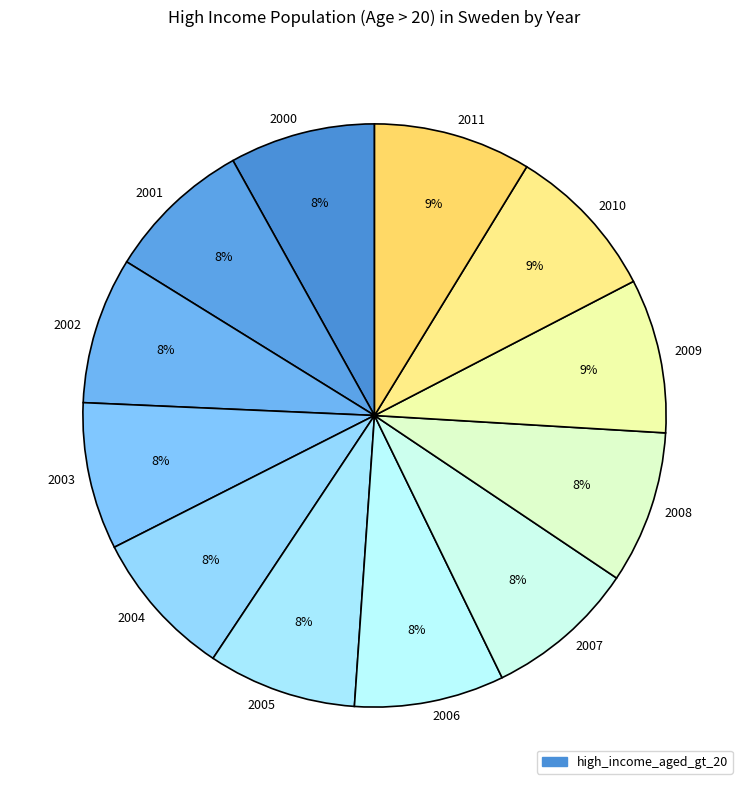

Do 2002 and 2005 together represent more than half of the pie?

No